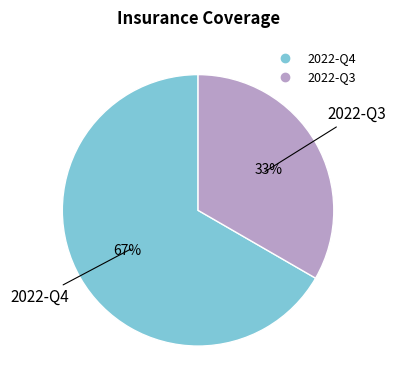

True or false: 2022-Q4 accounts for 80% of the total.

False